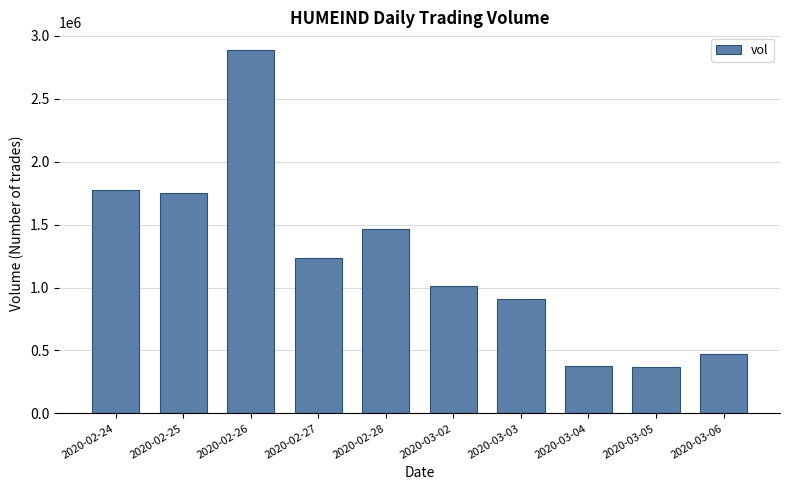

How many values are below 1233700?

5